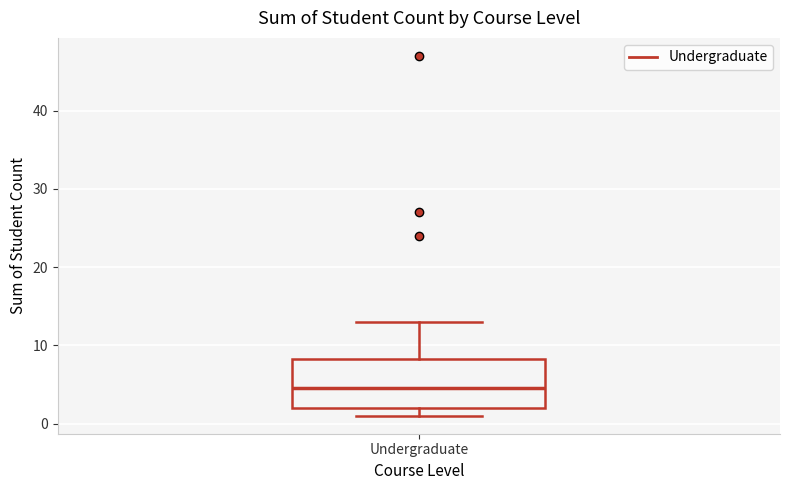

Where is the upper edge of the box for Undergraduate on the y-axis? The values are not printed on the chart, so give them approximately, as read against the axis.

8